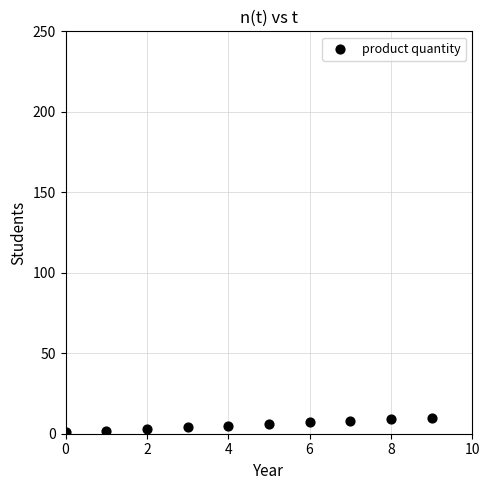

What is the average Y value?

6